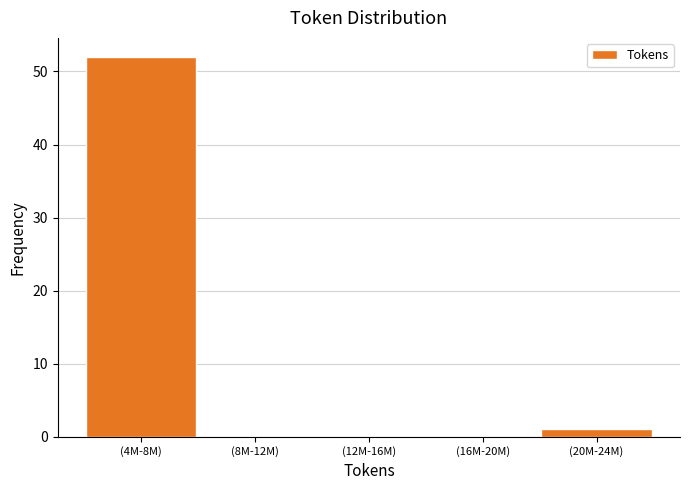

Reading left to right, transcribe all the data shown in this chart.

(4M-8M)=52	(8M-12M)=0	(12M-16M)=0	(16M-20M)=0	(20M-24M)=1